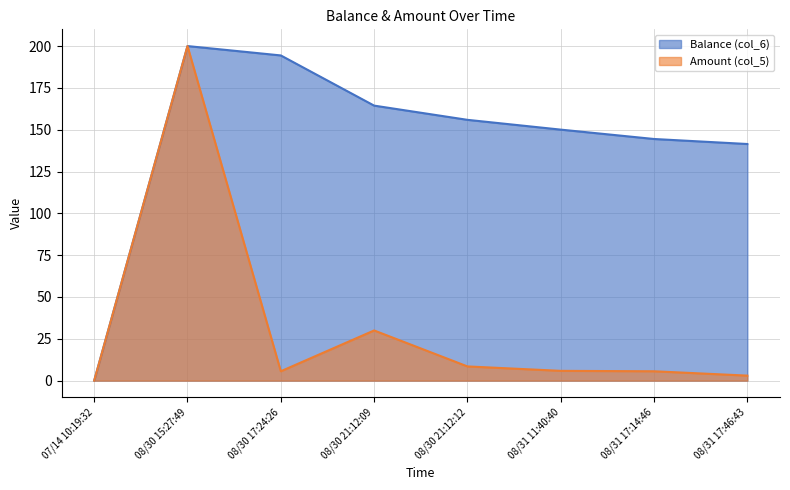

What is the average value of the Amount (col_5) series?

32.3